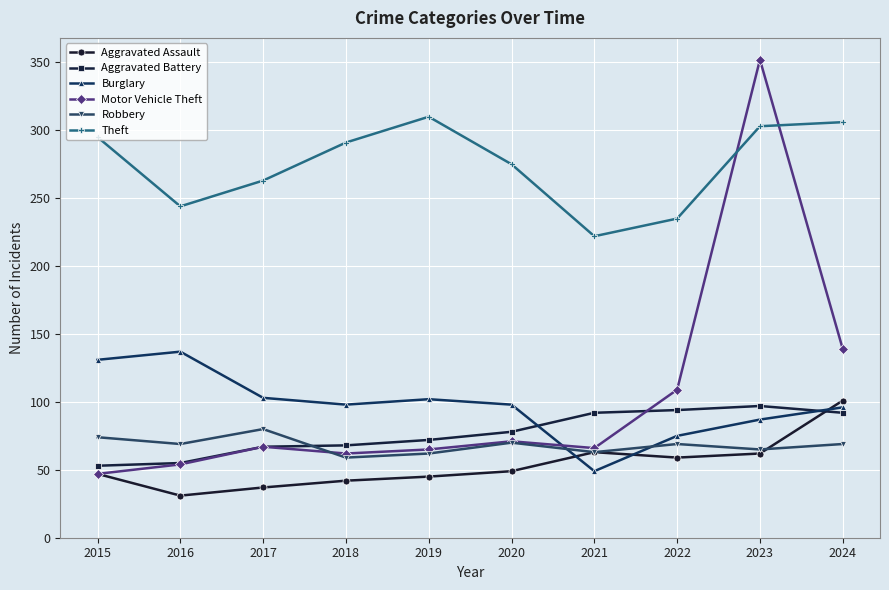

What is the value of the Robbery point at the 4th from the left?

59